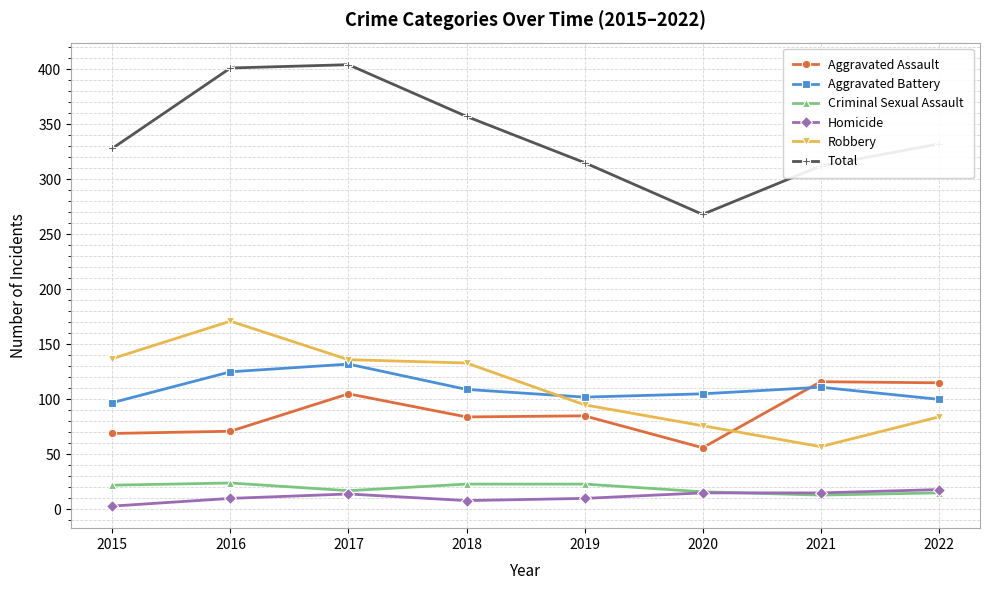

What is the difference between the maximum and minimum values in the Homicide series?

15